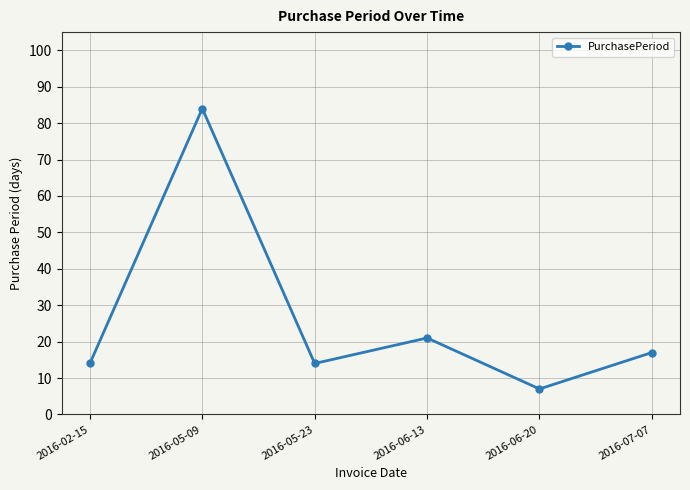

How many data points does each series have?

6